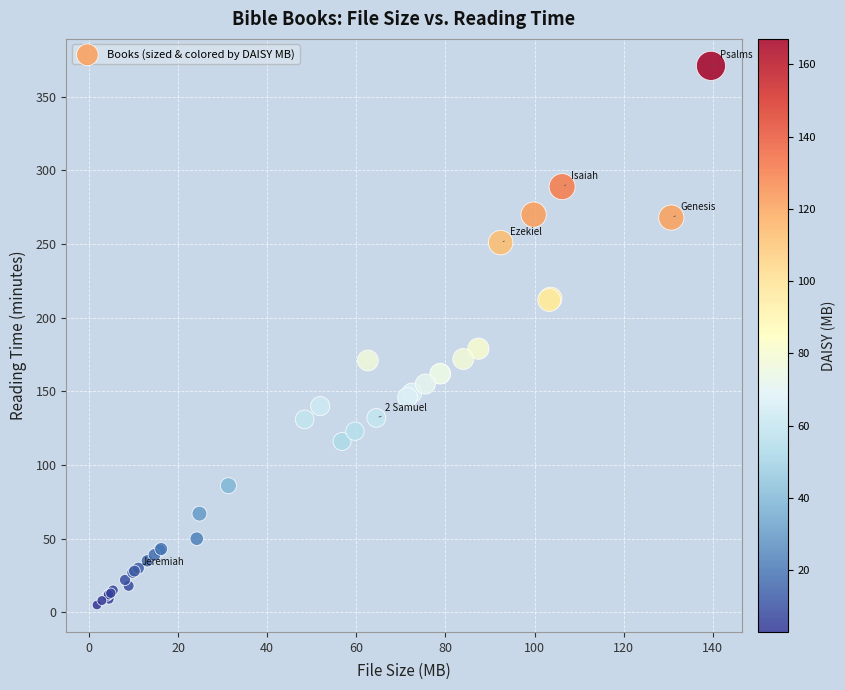

What Y value in the scatter plot is closest to 188?

179